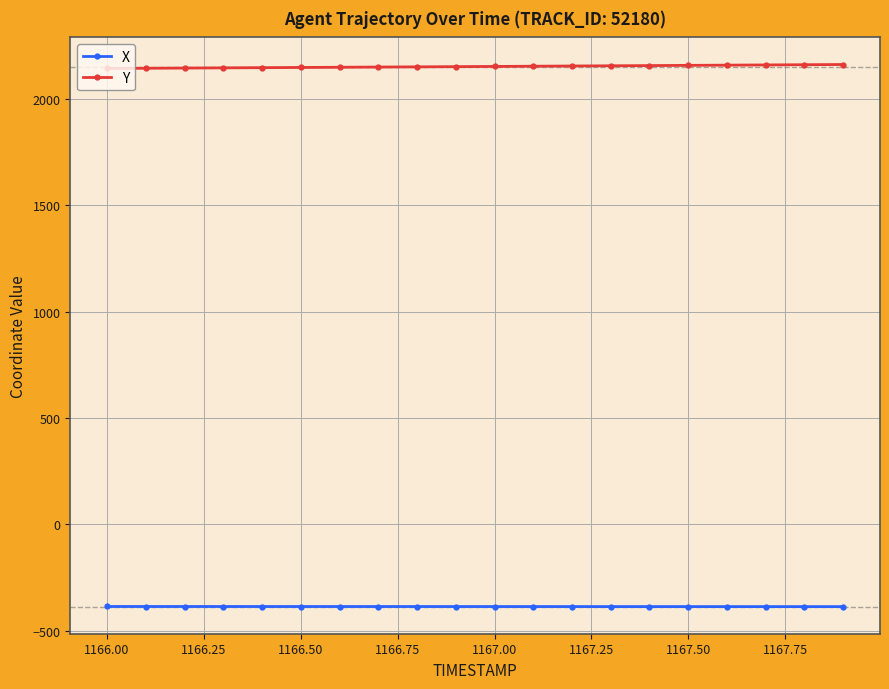

Rank the series by their average value, from lowest to highest.

X, Y